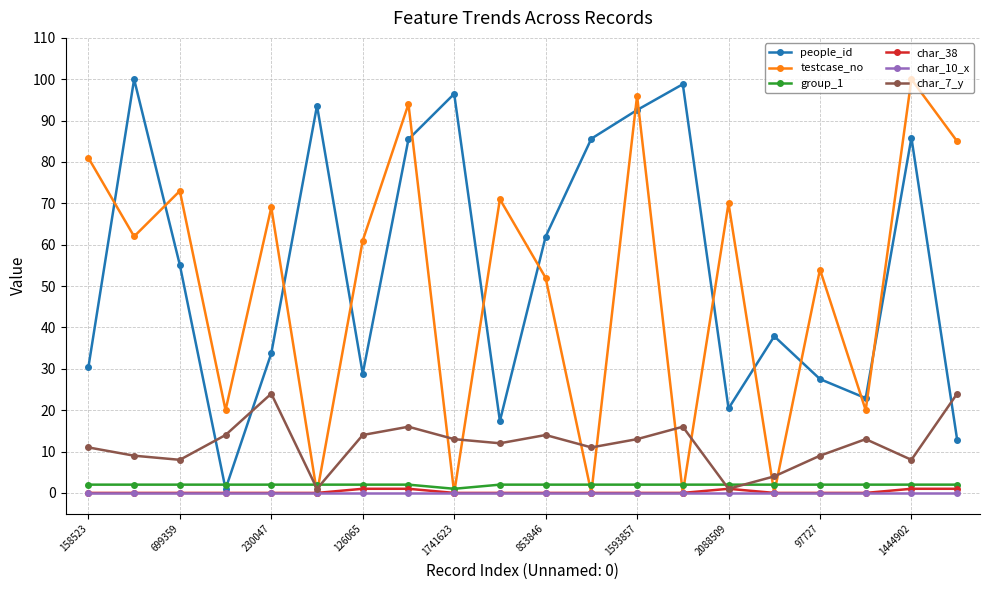

Which series has the widest spread of values?

testcase_no